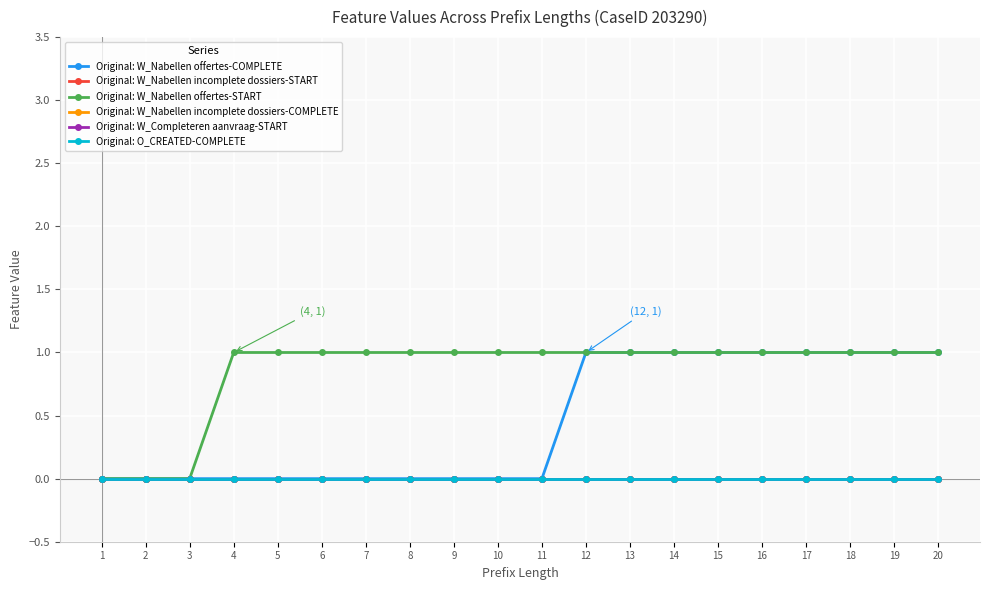

Count the number of categories in the chart.

20